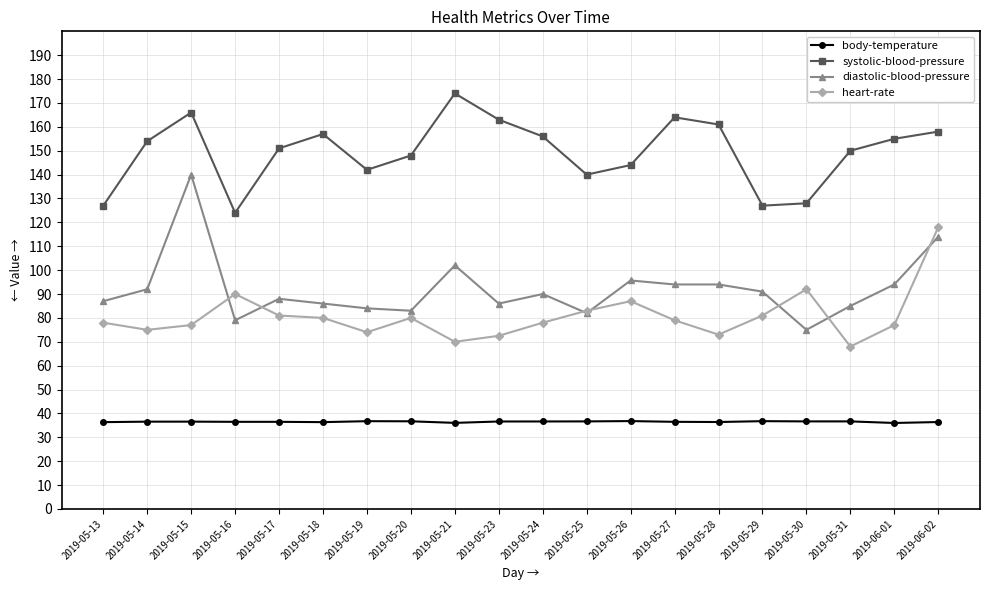

How many lines are shown in the chart?

4